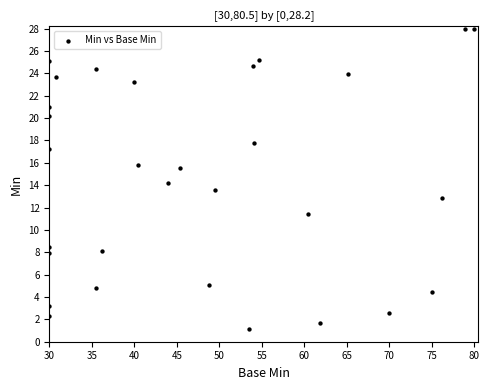

What is the range of X values (max minus min)?

50.0